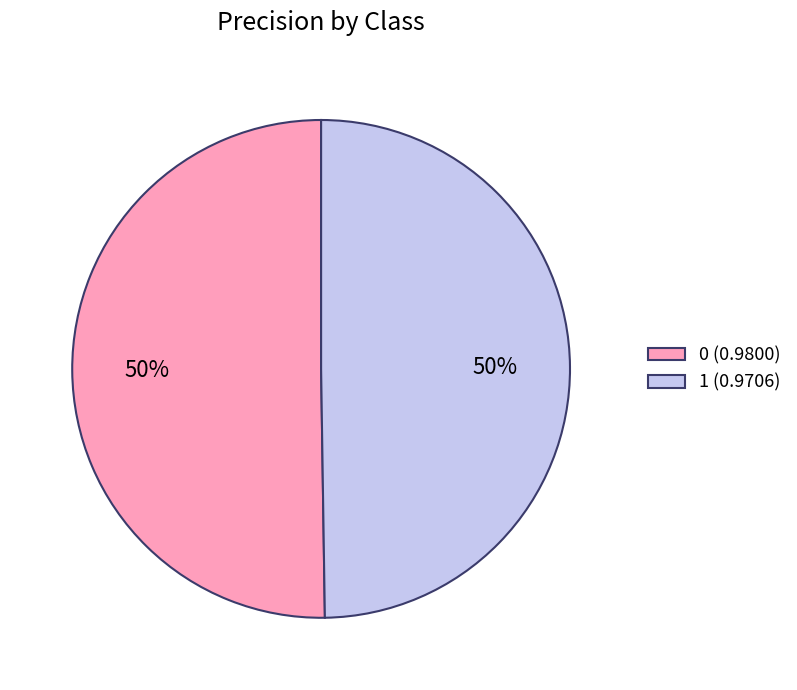

Is it true that 0 is 36% of the pie?

False